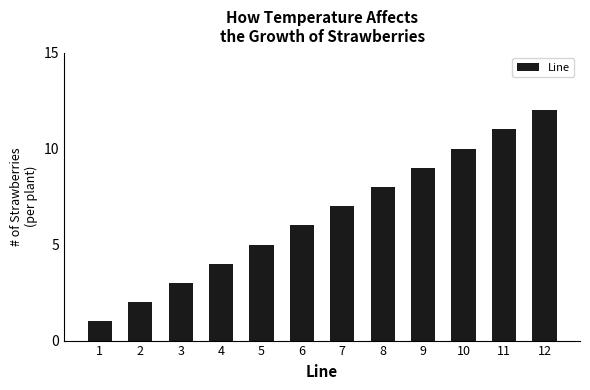

What is the value of the 8th bar from the left?

8